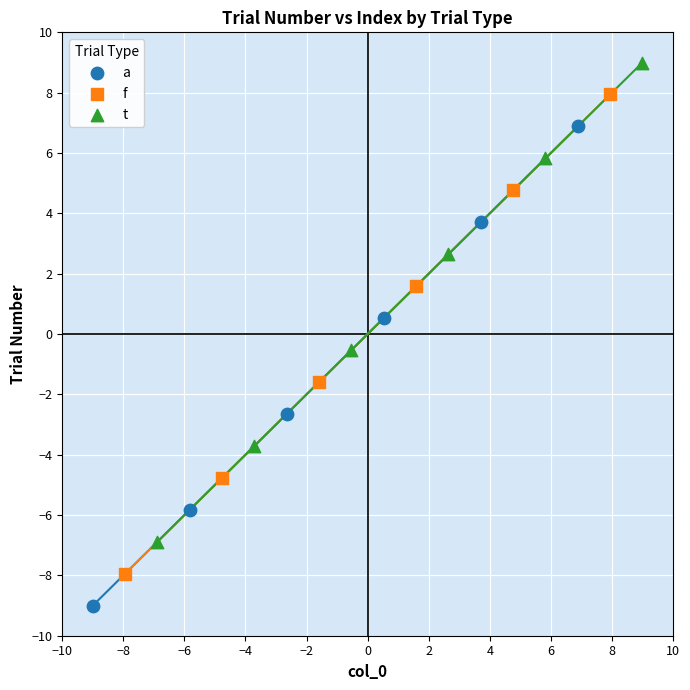

Which series reaches the maximum Y coordinate?

t